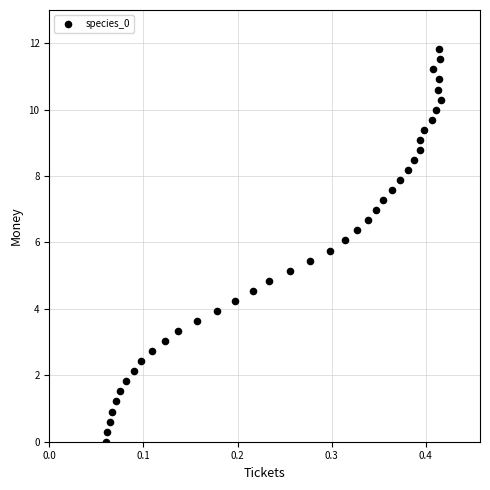

What is the range of Y values (max minus min)?

11.8